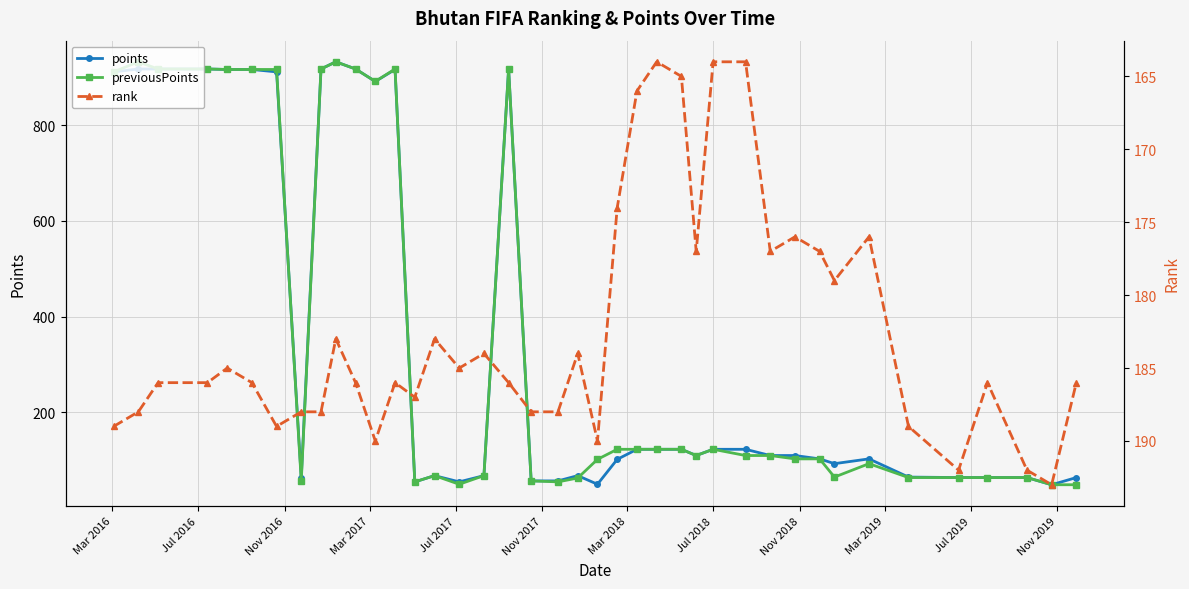

What is the highest value of the points series?

932